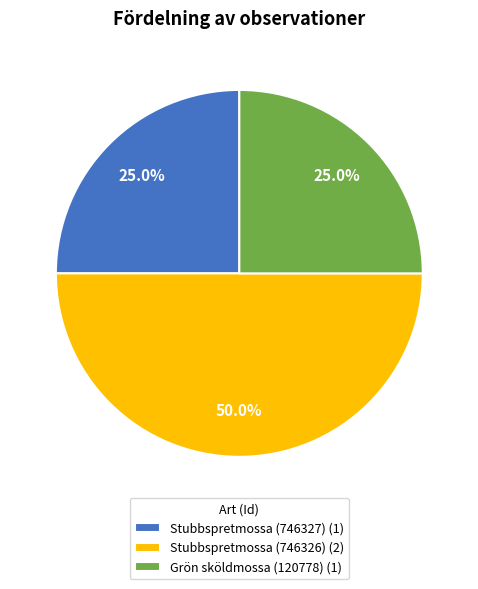

What percentage is NOT represented by Stubbspretmossa (746326)?

50.0%